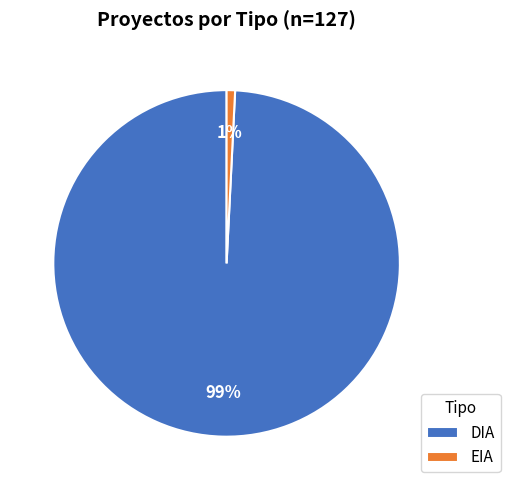

Is there a majority slice in this chart?

Yes